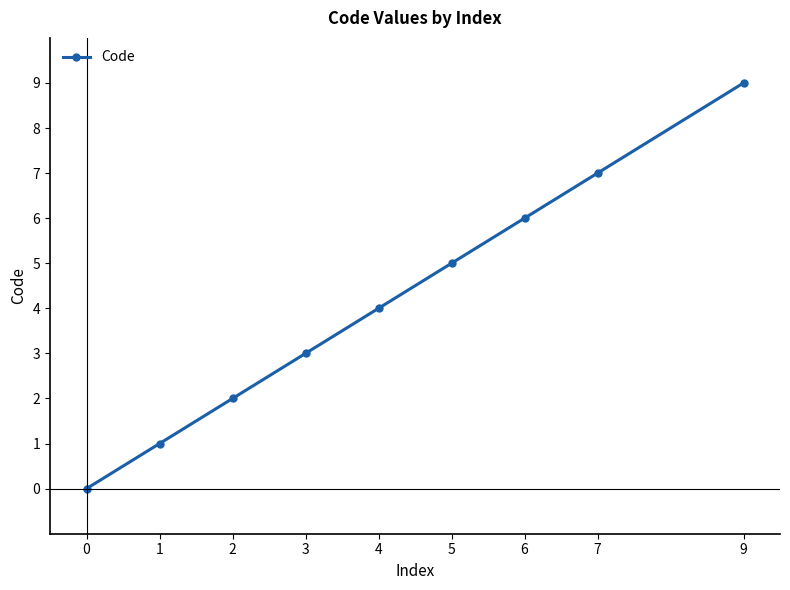

Does the chart display data point markers on the line(s)?

Yes